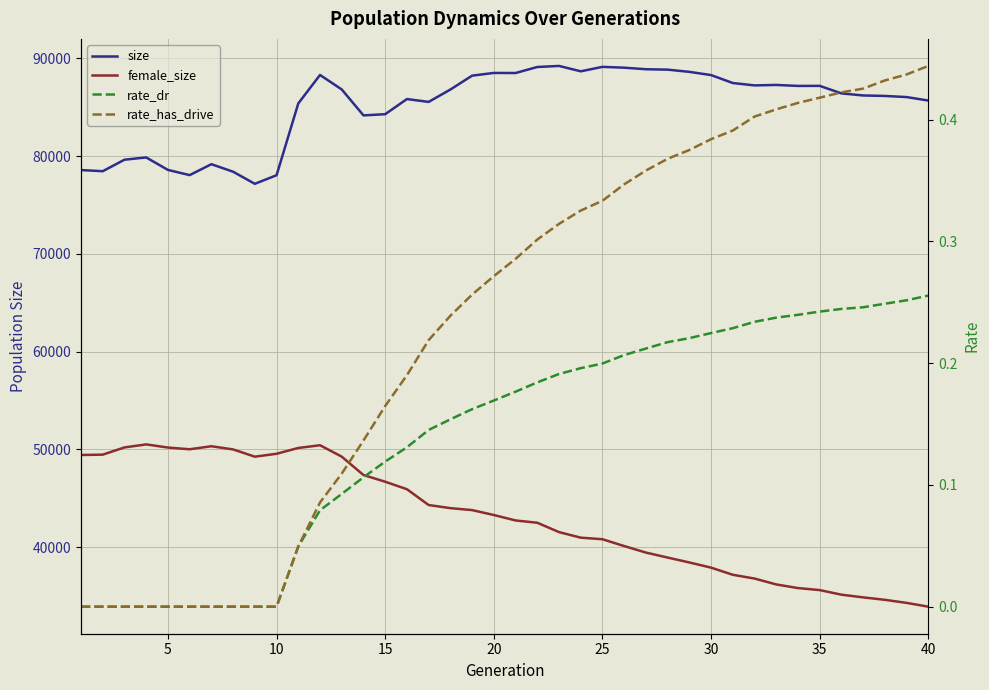

True or false: rate_has_drive has a value of -0.3 at 15.

False